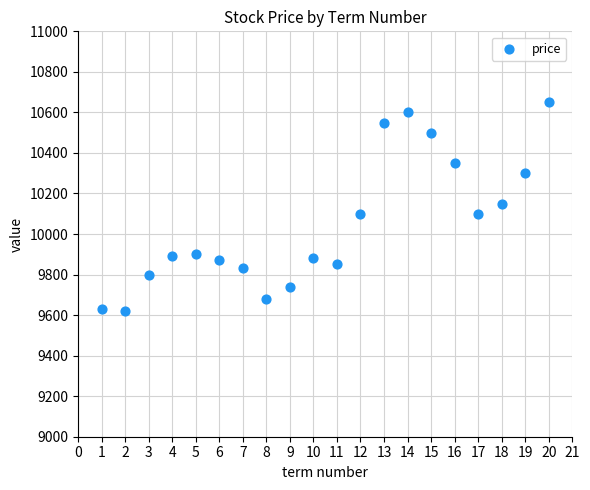

What is the range of X values (max minus min)?

19